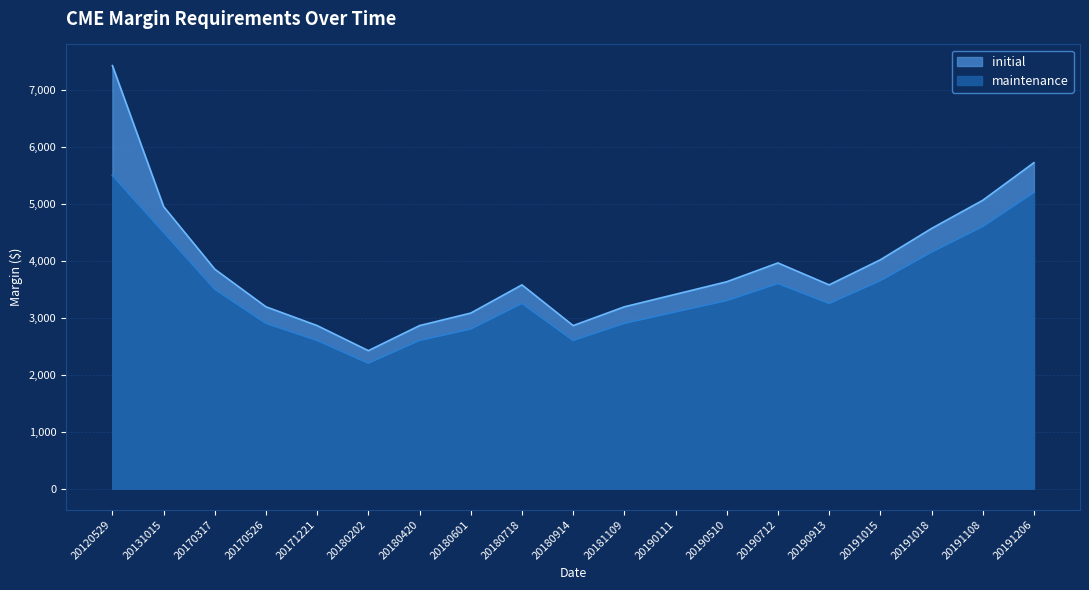

What is the value of the maintenance point at the 2nd from the left?

4500